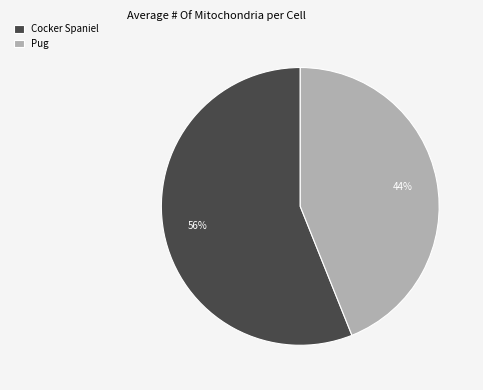

Is Pug the majority of the pie?

No